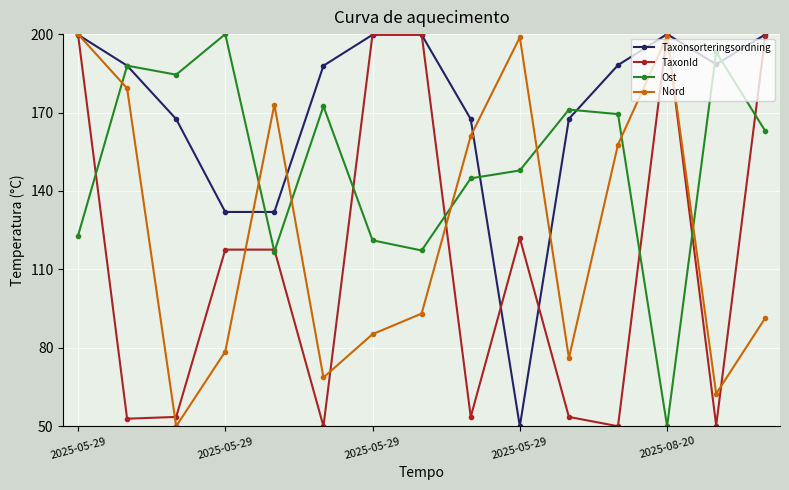

How many times do Ost and Nord cross each other?

7